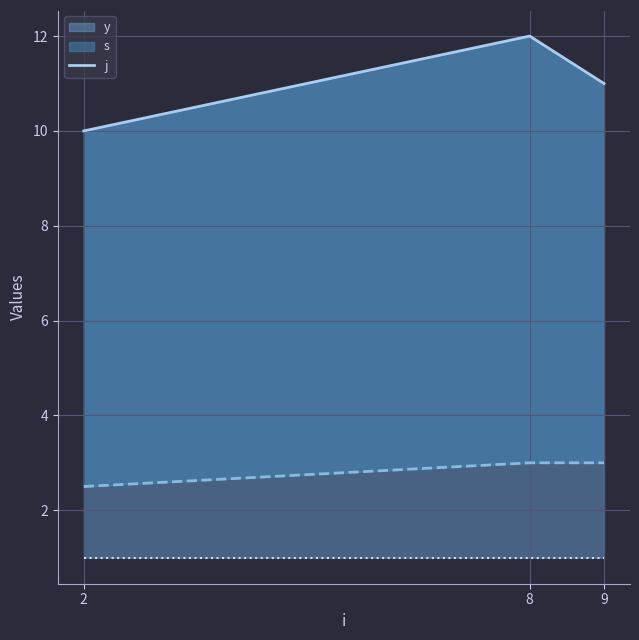

What is the change in value from 8 to 9?

-1